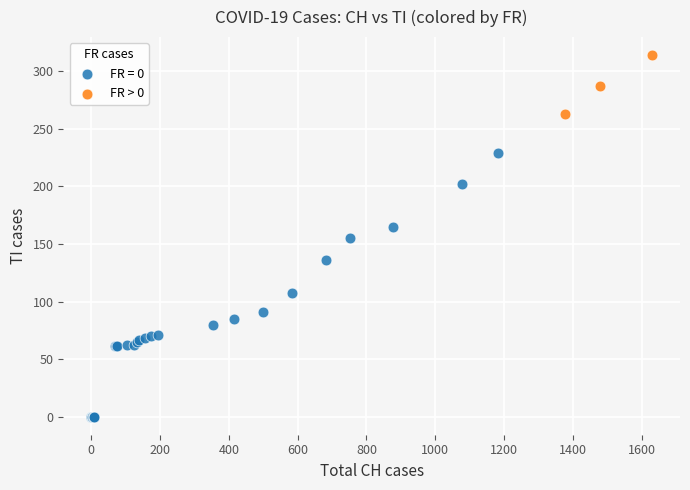

Which series contains the lowest Y value?

FR = 0